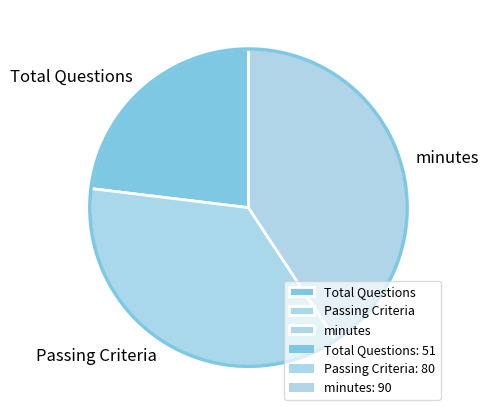

Is Passing Criteria the majority of the pie?

No